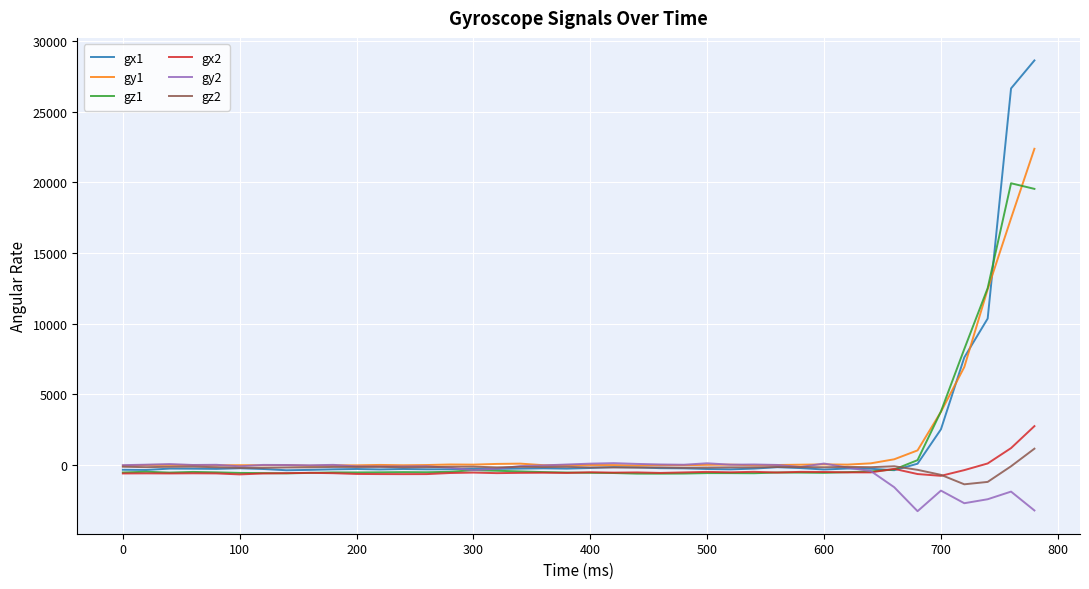

What is the maximum value shown in the chart?

28621